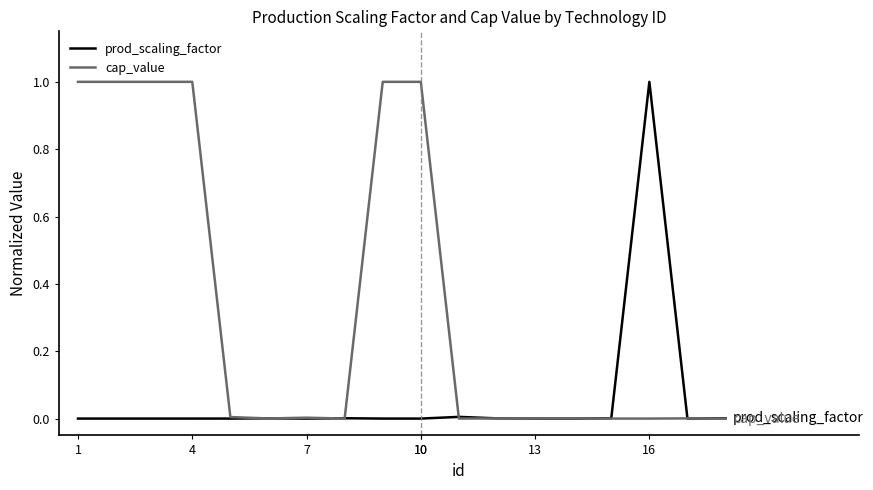

True or false: prod_scaling_factor and cap_value intersect in this chart.

True